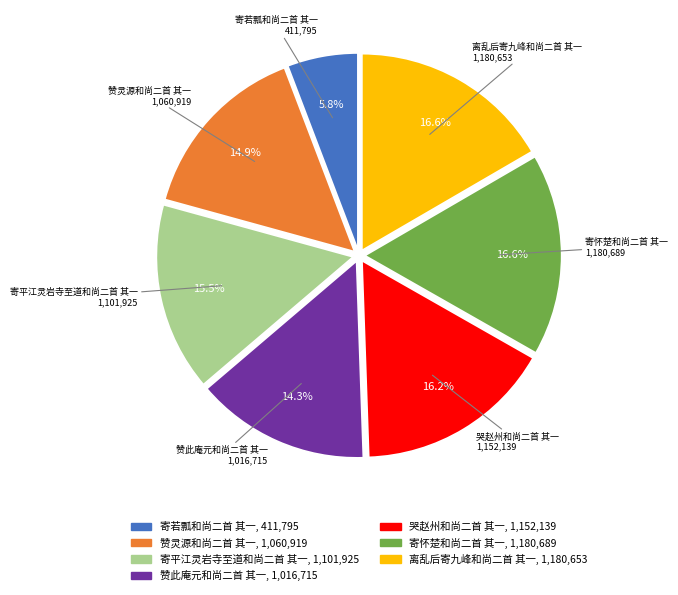

What percentage is NOT represented by 寄若瓢和尚二首 其一?

94.2%